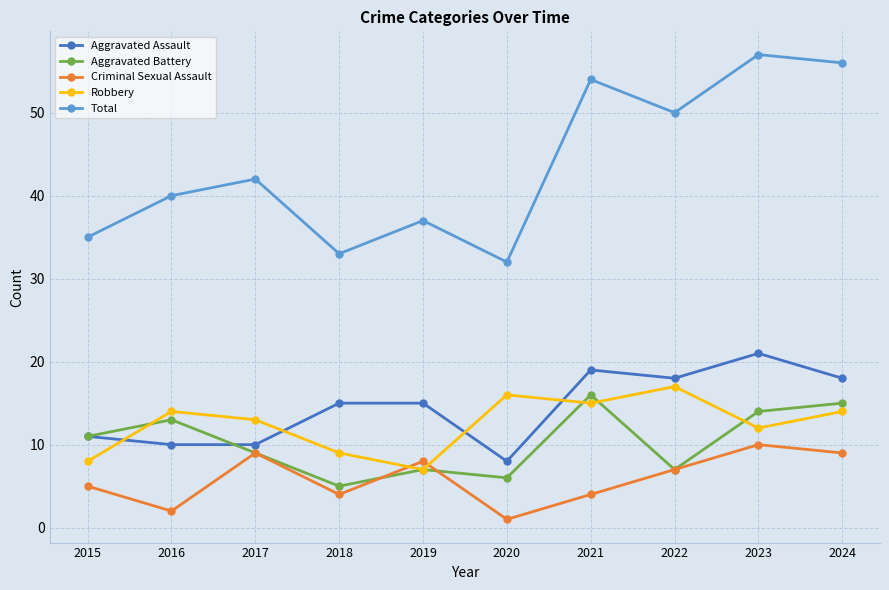

Reading right to left, list all the values displayed in this chart.

Aggravated Assault: 18	21	18	19	8	15	15	10	10	11
Aggravated Battery: 15	14	7	16	6	7	5	9	13	11
Criminal Sexual Assault: 9	10	7	4	1	8	4	9	2	5
Robbery: 14	12	17	15	16	7	9	13	14	8
Total: 56	57	50	54	32	37	33	42	40	35